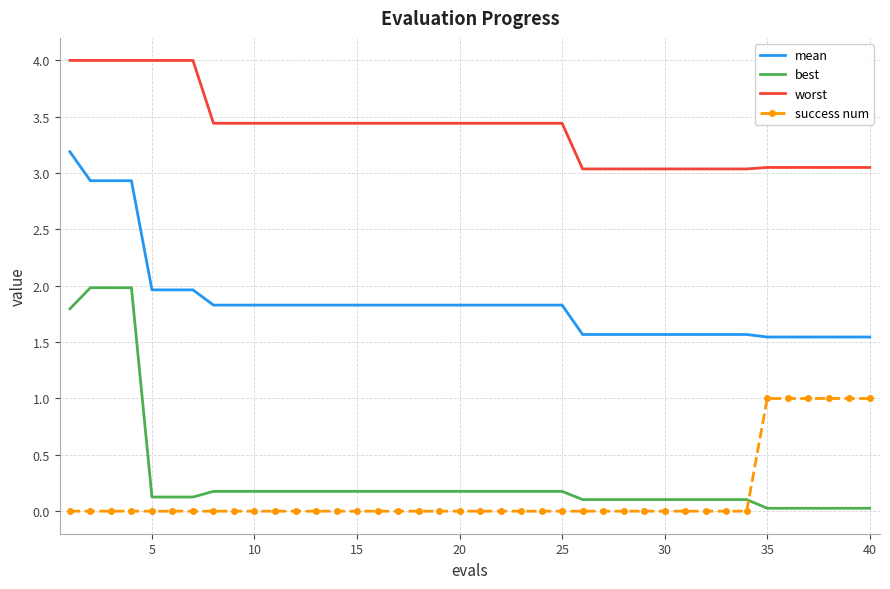

Which series has the largest range (max minus min)?

best